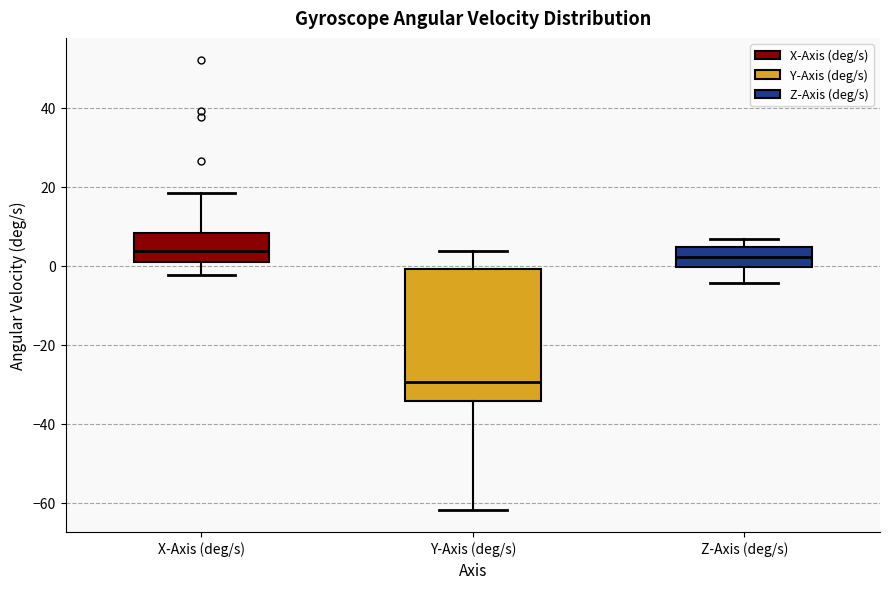

Which box is the tallest, from its lower edge to its upper edge?

Y-Axis (deg/s)